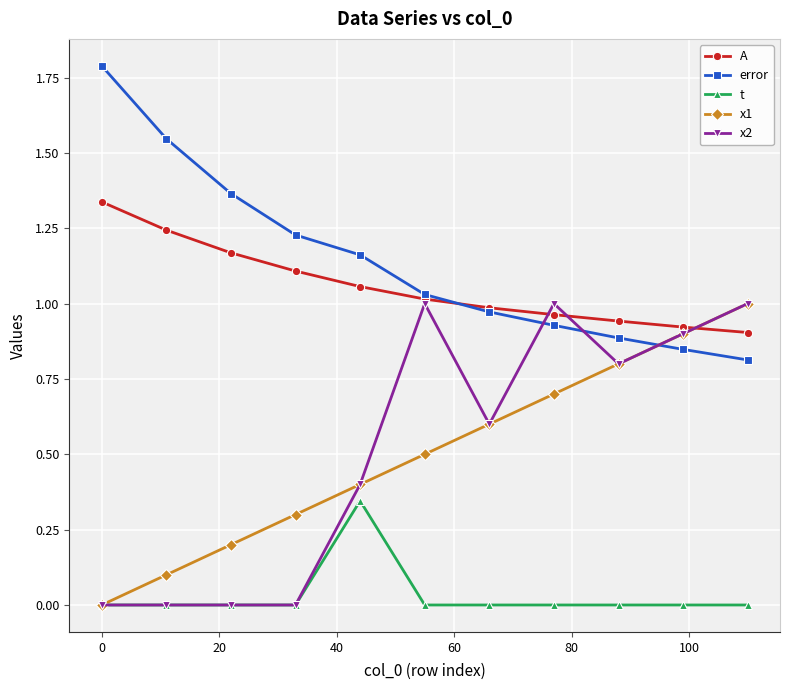

True or false: A and t cross at least once.

False